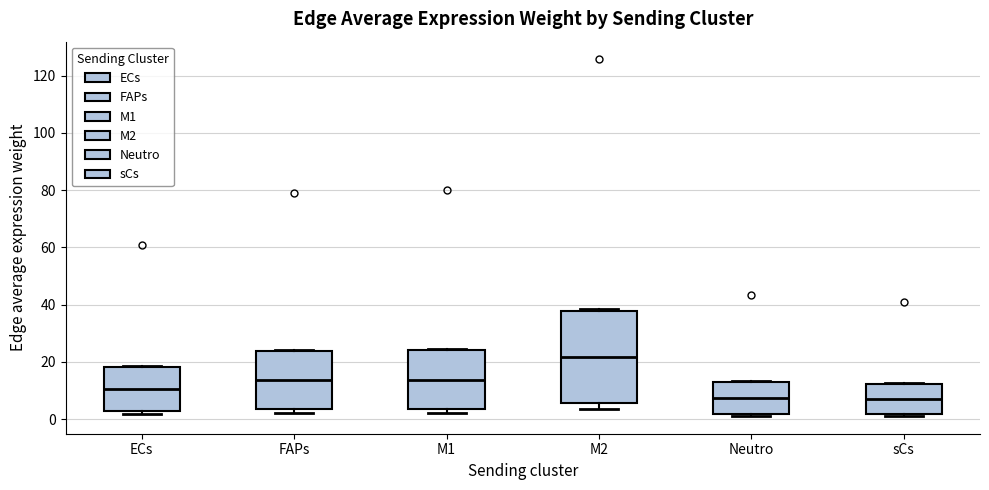

Reading left to right, transcribe this box plot: for each box, give where its median line is, the range the box spans, and where its two whiskers end, as read against the y-axis. The values are not printed on the chart, so give them approximately, as read against the axis.

ECs: median 10, box 2 to 18, whiskers 2 (just below the box's lower edge) to 18
FAPs: median 14, box 4 to 24, whiskers 2 to 24
M1: median 14, box 4 to 24, whiskers 2 to 24
M2: median 22, box 6 to 38, whiskers 4 to 38 (just above the box's upper edge)
Neutro: median 8, box 2 to 14, whiskers 2 (just below the box's lower edge) to 14
sCs: median 8, box 2 to 12, whiskers 2 (just below the box's lower edge) to 12